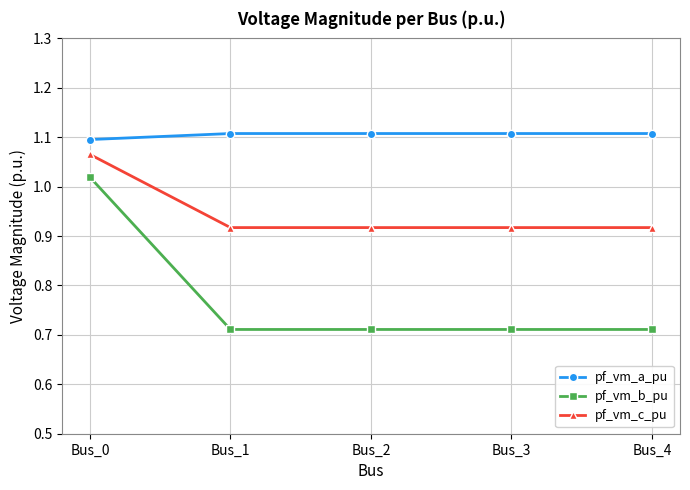

At how many categories does at least one series exceed 1?

5